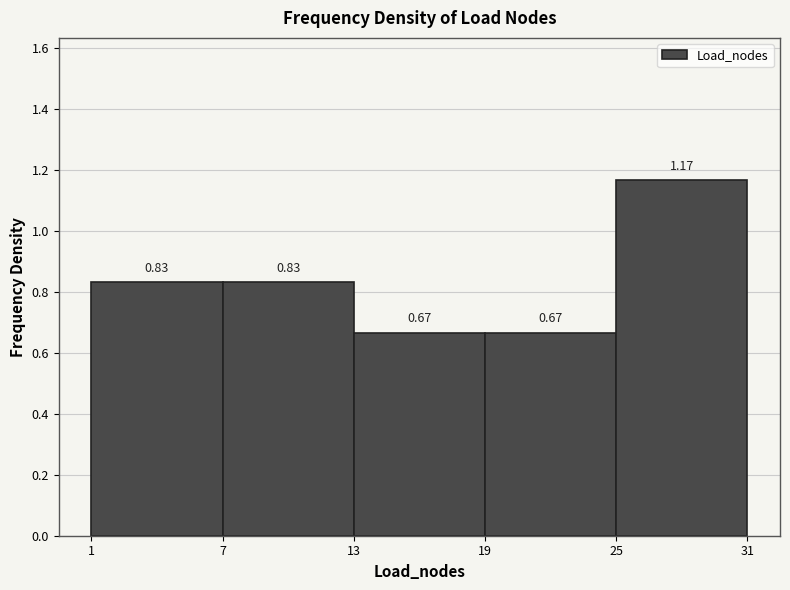

Which range on the x-axis has the tallest bar?

25 to 31